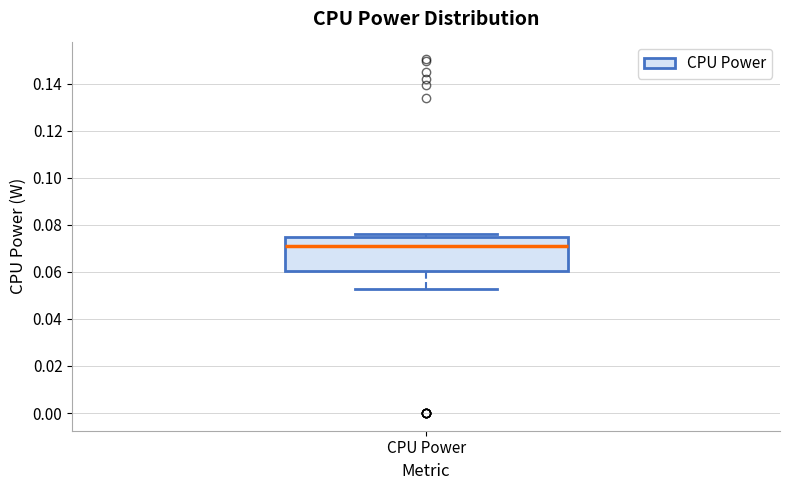

Read this box plot against the y-axis: the position of the median line, the range covered by the box, and the ends of both whiskers. The values are not printed on the chart, so give them approximately, as read against the axis.

median 0.072, box 0.060 to 0.074, whiskers 0.052 to 0.076